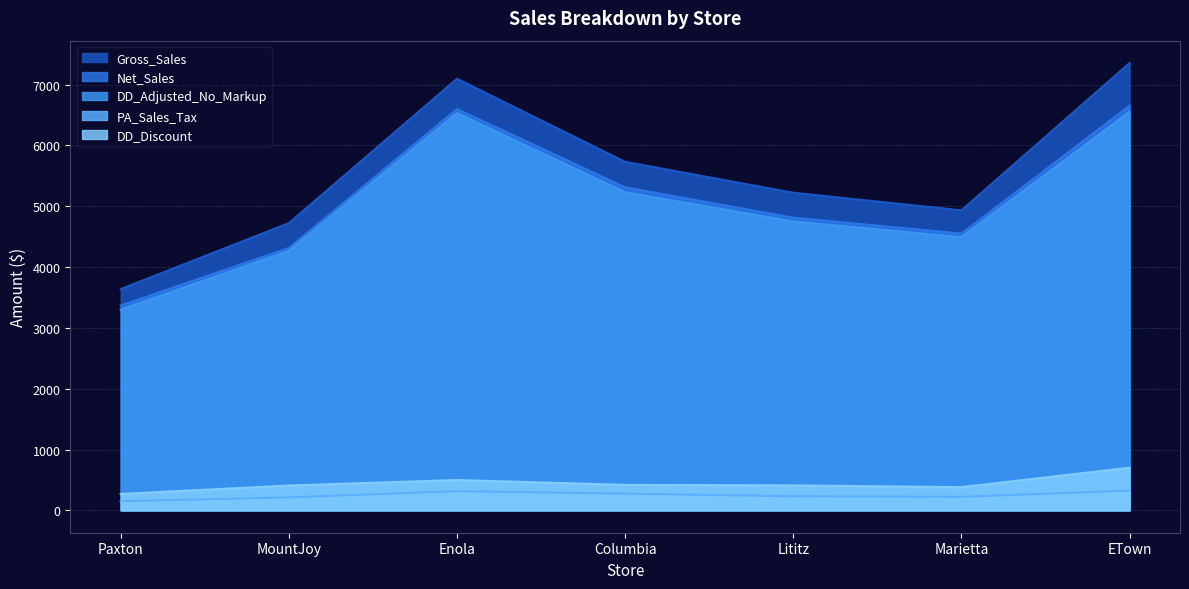

What is the label of the 5th point from the left?

Lititz